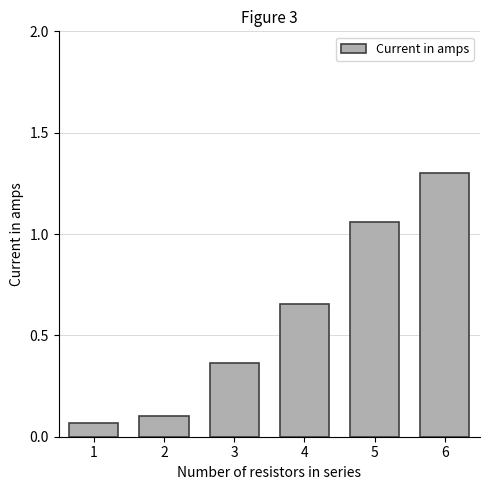

What is the change in value from 1 to 4?

+0.6